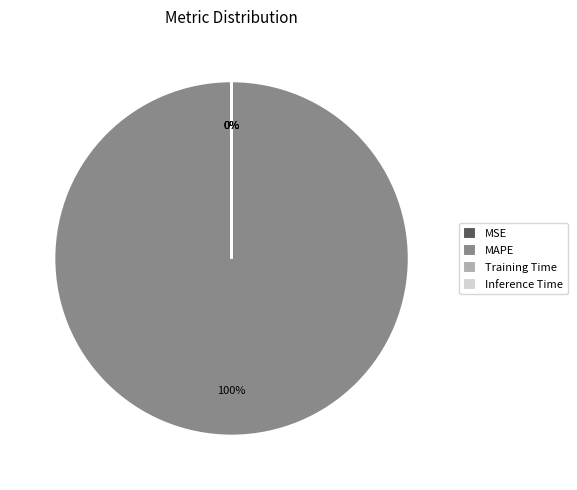

To the nearest percent, what is the combined percentage of Inference Time and MAPE?

100%